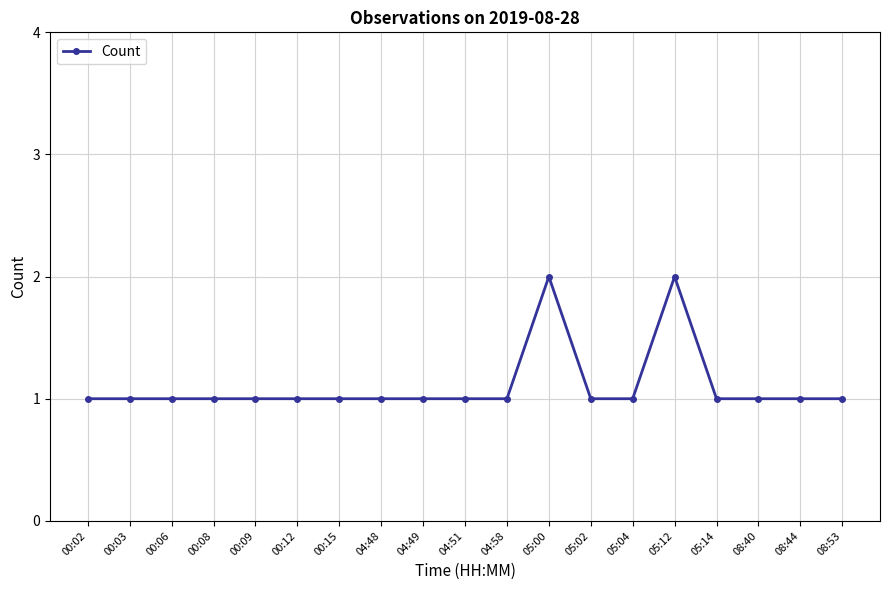

How many data points does each series have?

19